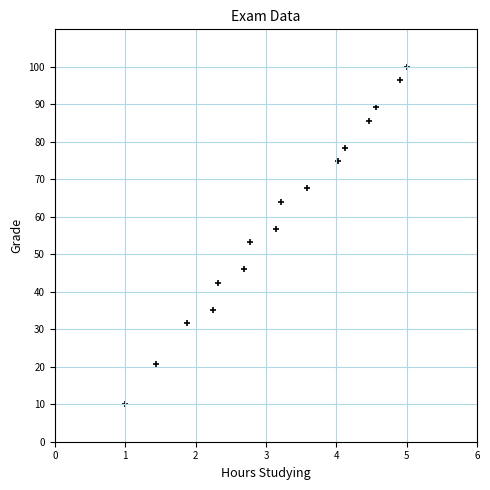

What is the range of Y values (max minus min)?

90.0